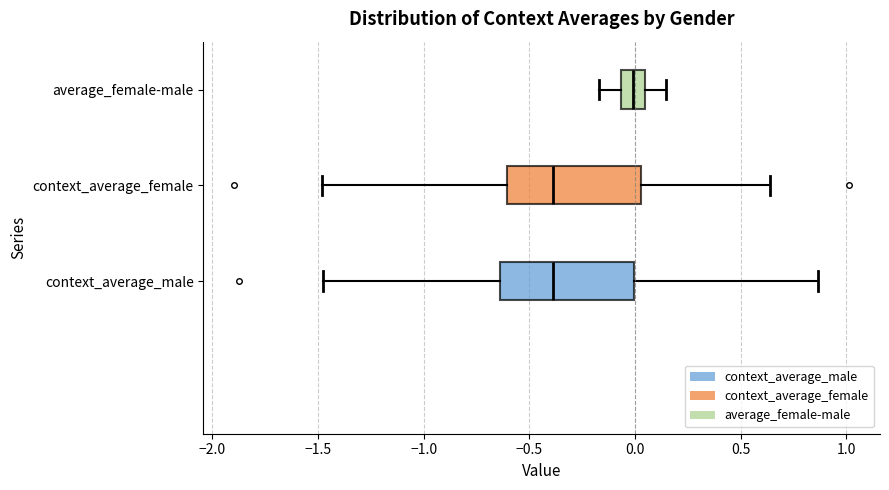

Where does the right whisker of the box for context_average_male end on the x-axis? The values are not printed on the chart, so give them approximately, as read against the axis.

0.85